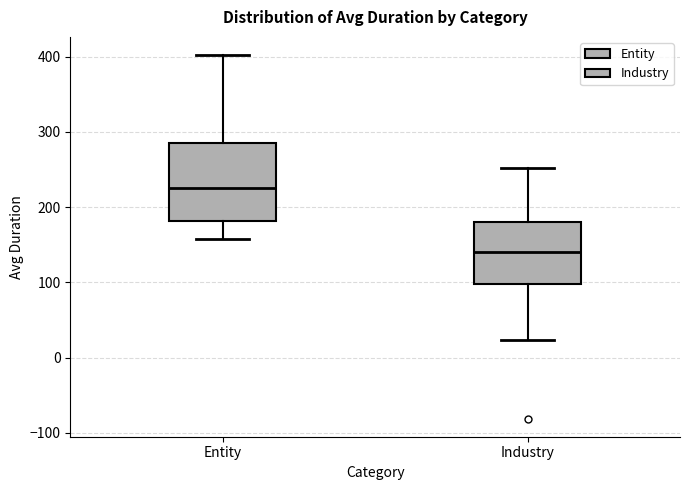

Which box has the highest median line?

Entity